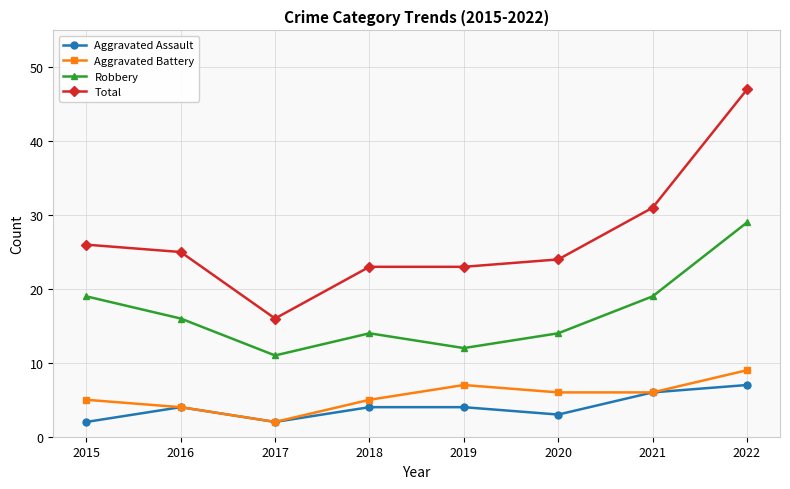

What is the value of the Robbery point at the 6th from the left?

14